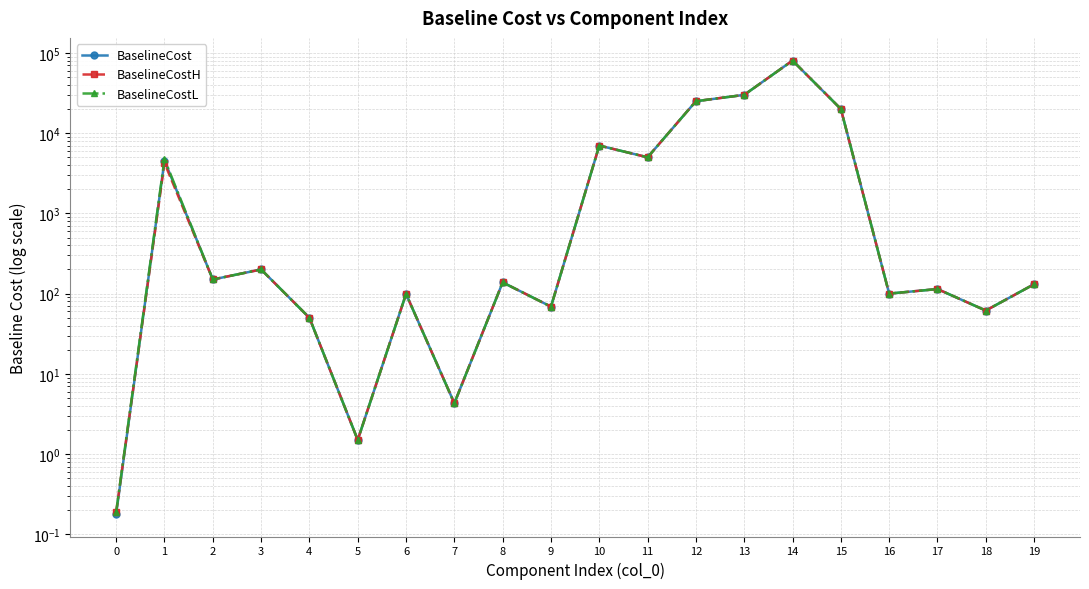

What is the value of the BaselineCostL point at the 17th from the left?

100.0